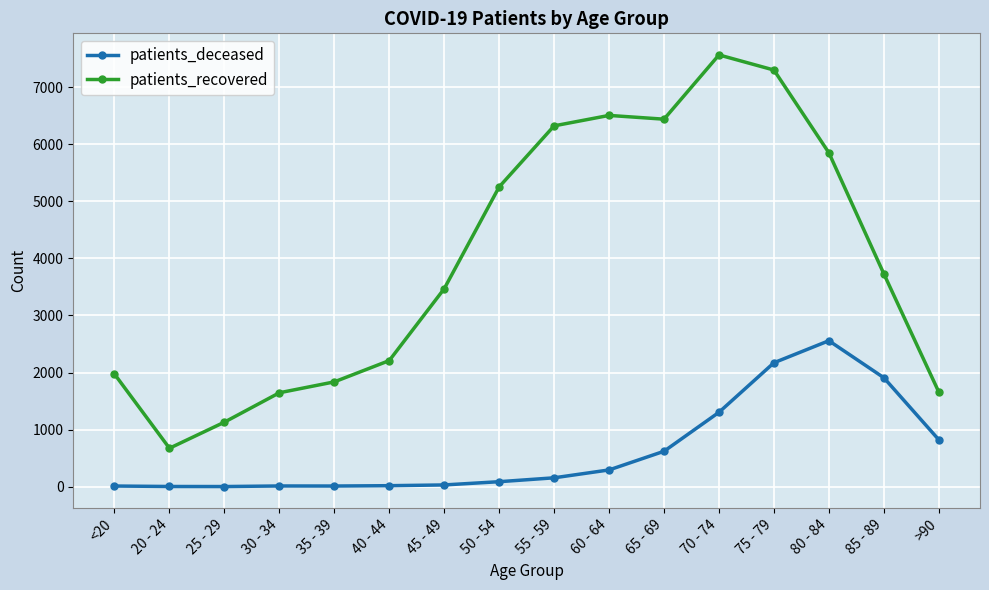

What value does the patients_deceased series have at 45 - 49?

30